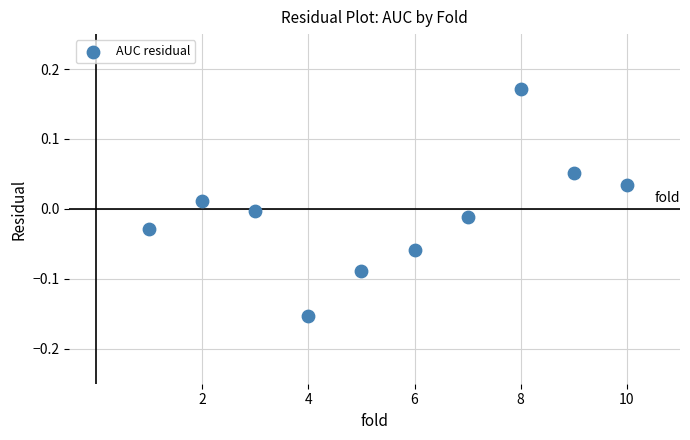

What is the average X value?

5.5